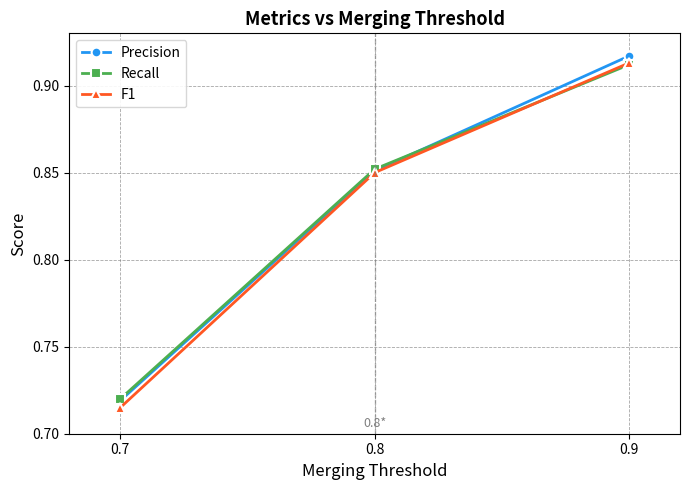

The value of Recall at 0.8 is 0.5. True or false?

False